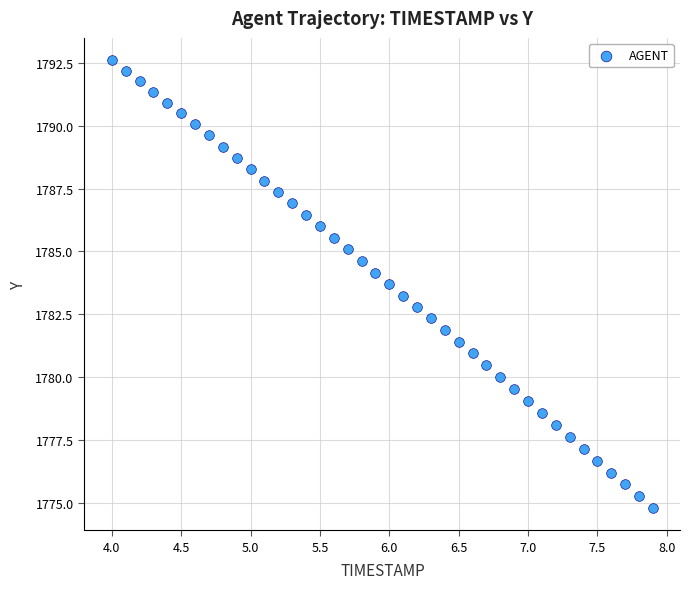

What is the range of X values (max minus min)?

3.9